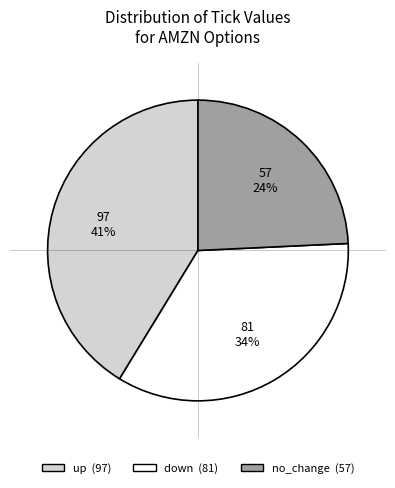

Which has a higher value, down or up?

up